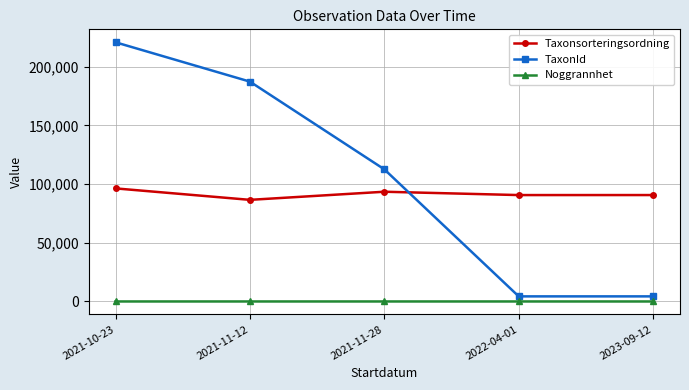

How many data points does each series have?

5